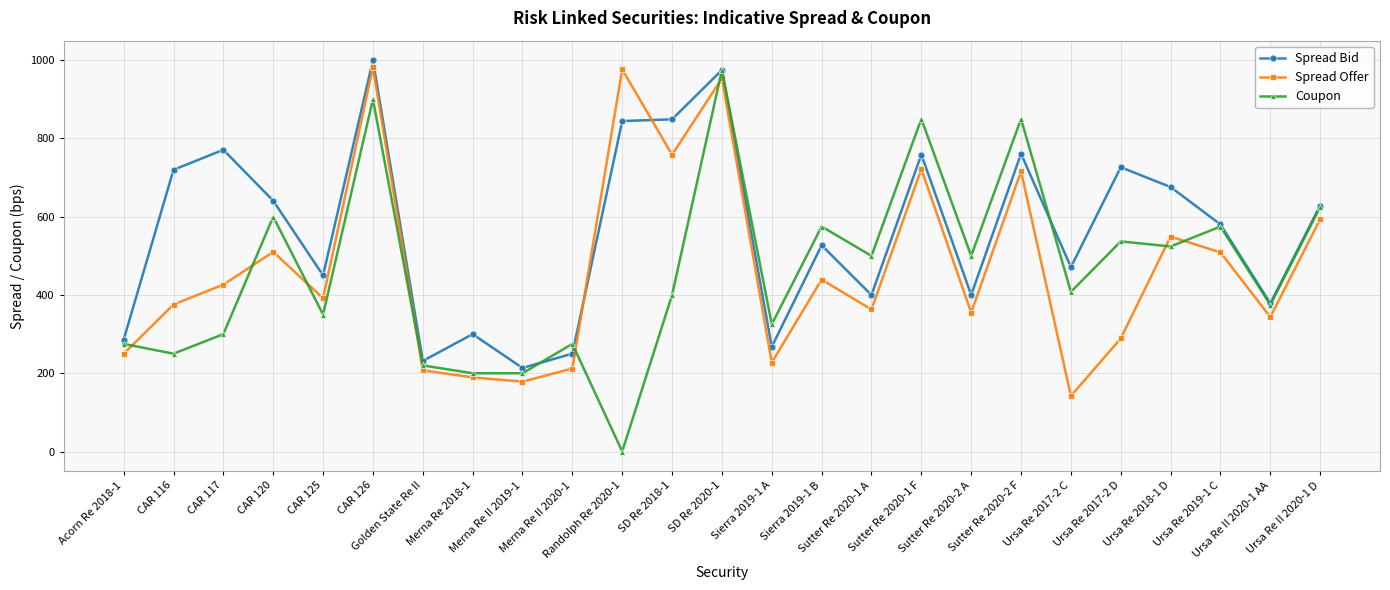

How many data points does each series have?

25